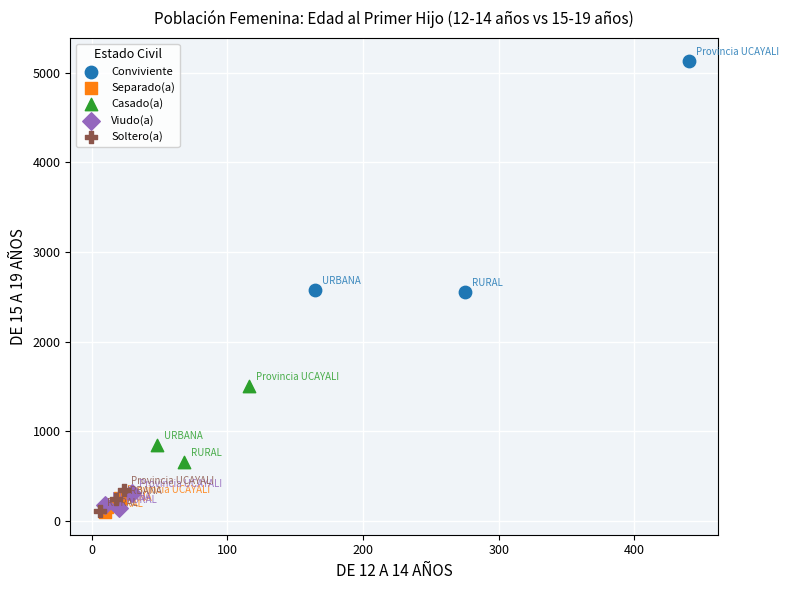

Which series has the widest spread of Y values?

Conviviente